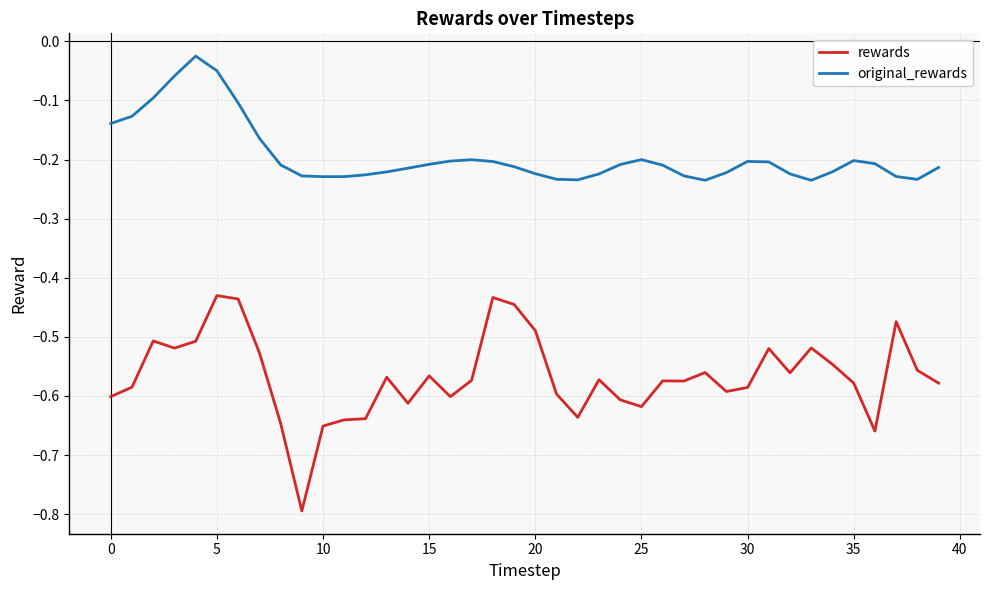

True or false: rewards and original_rewards intersect in this chart.

False